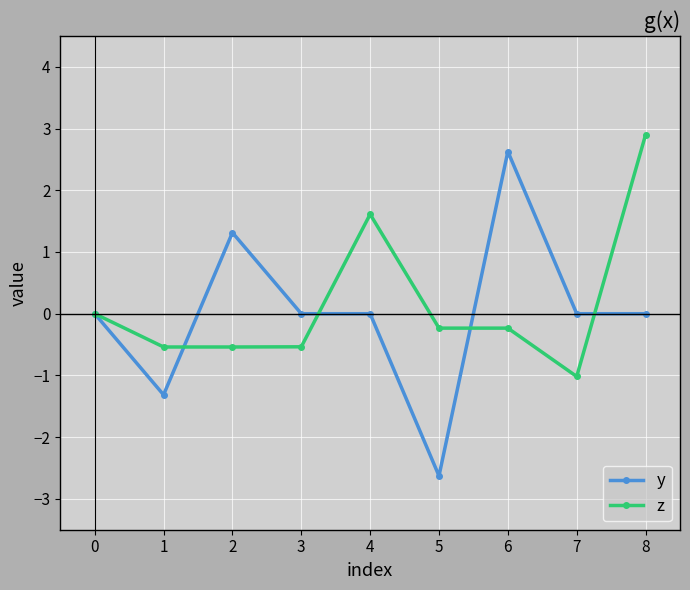

What is the highest value of the z series?

2.9